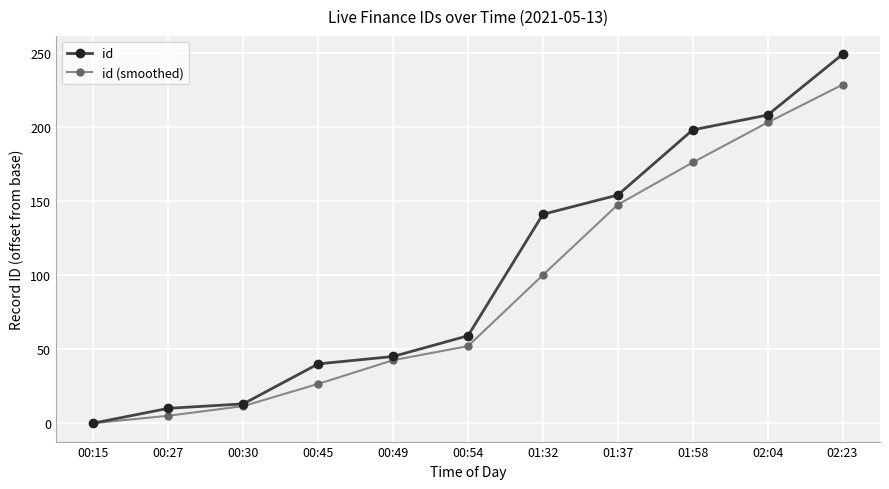

At 02:23, list the series in order from largest to smallest.

id, id (smoothed)